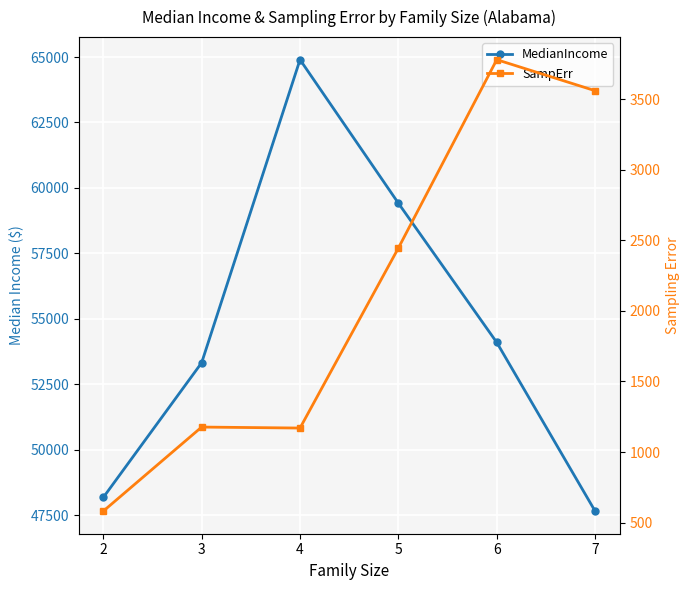

How many distinct data groups are displayed?

2